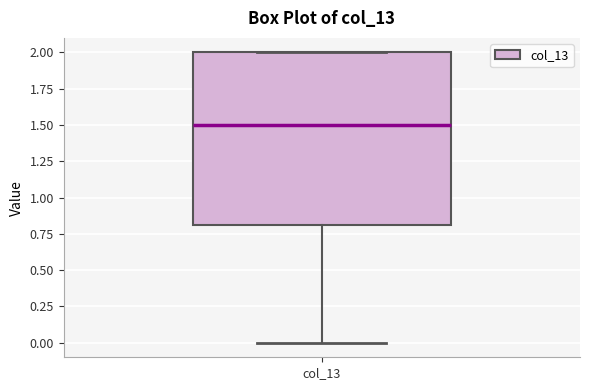

Read this box plot against the y-axis: the position of the median line, the range covered by the box, and the ends of both whiskers. The values are not printed on the chart, so give them approximately, as read against the axis.

median 1.5, box 0.8 to 2.0, whiskers 0.0 to 2.0